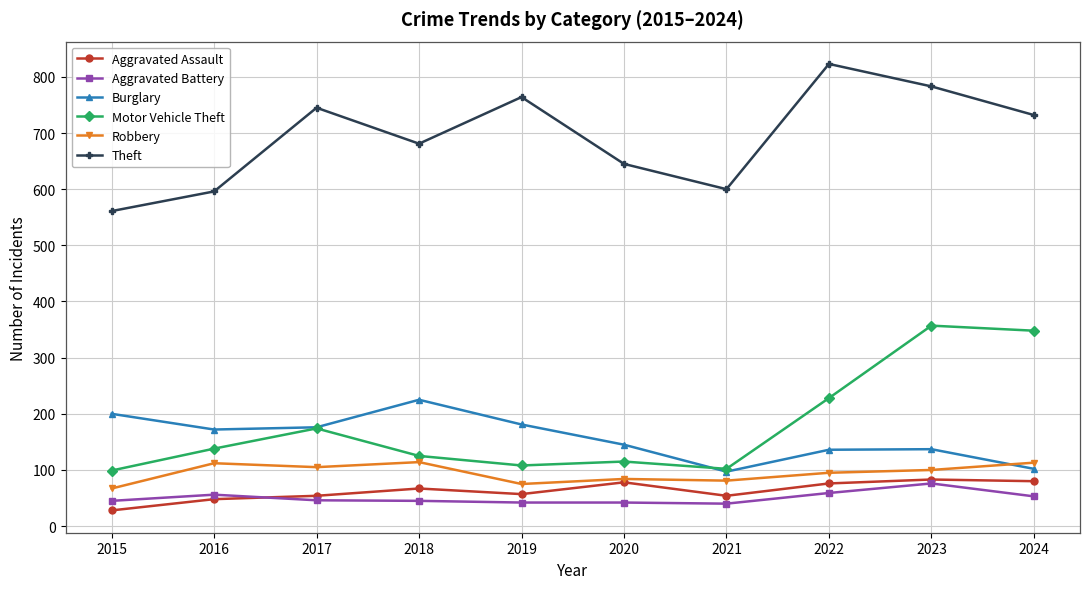

At which category is the sum across all series the highest?

2023